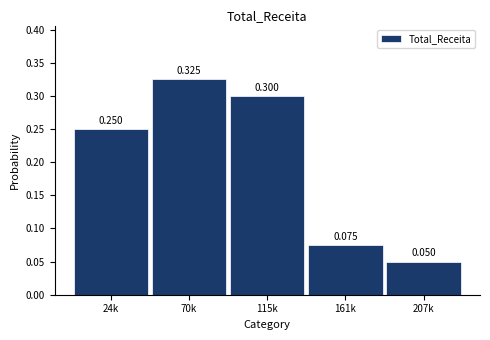

How many bars are there in total?

5